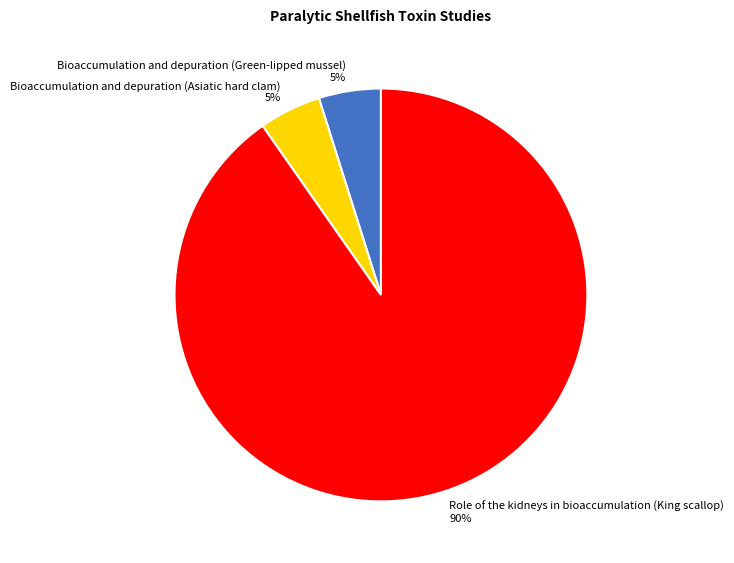

Combined, do Role of the kidneys in bioaccumulation (King scallop) and Bioaccumulation and depuration (Asiatic hard clam) account for over 50%?

Yes